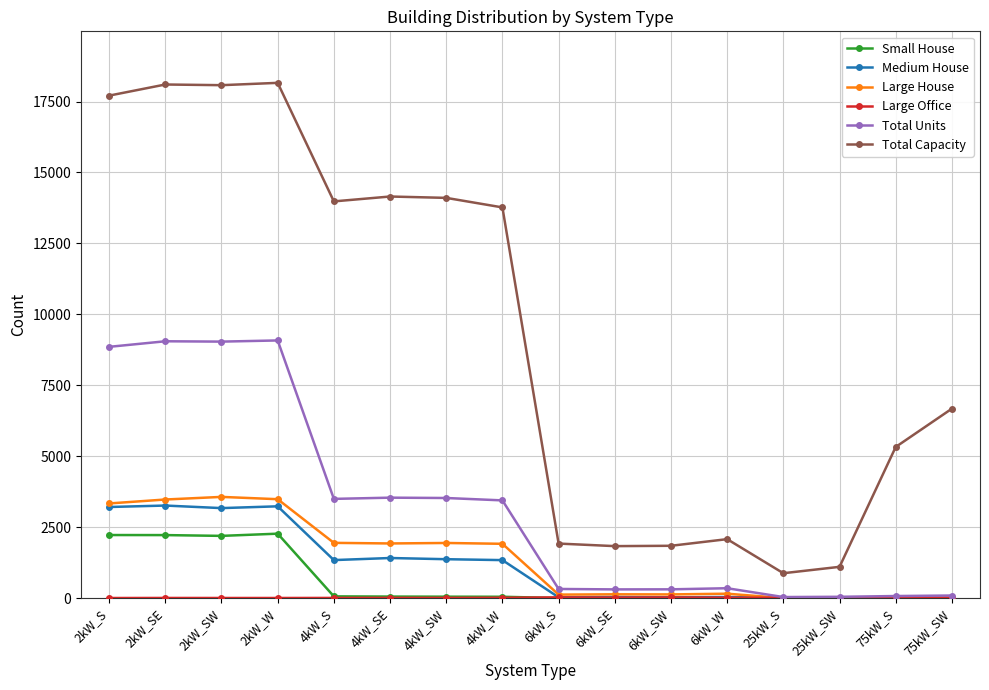

True or false: Total Capacity and Large House intersect in this chart.

False